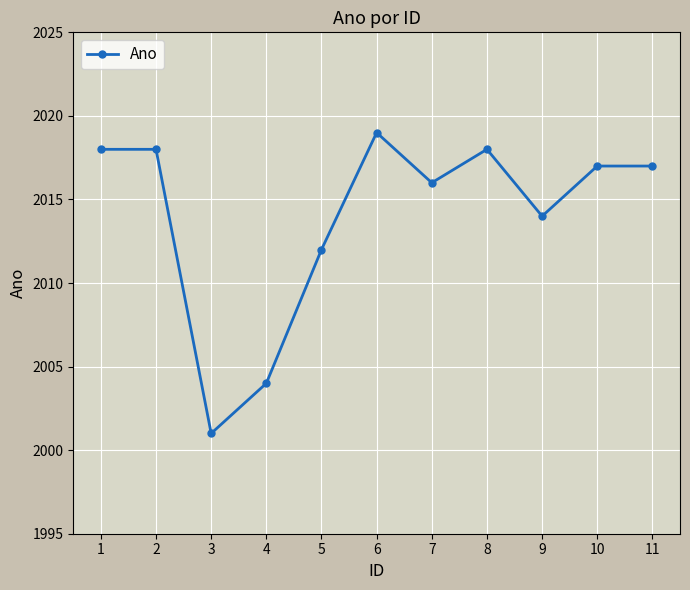

At which label does the data first exceed 2017?

1